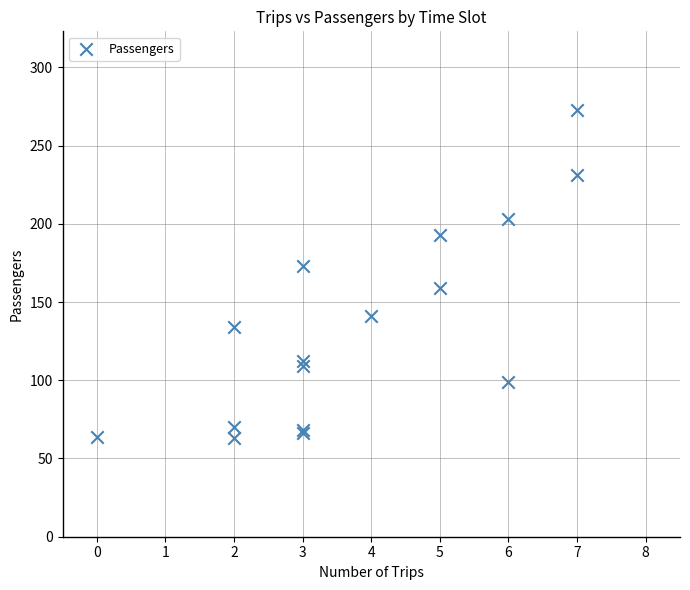

What Y value in the scatter plot is closest to 168?

173